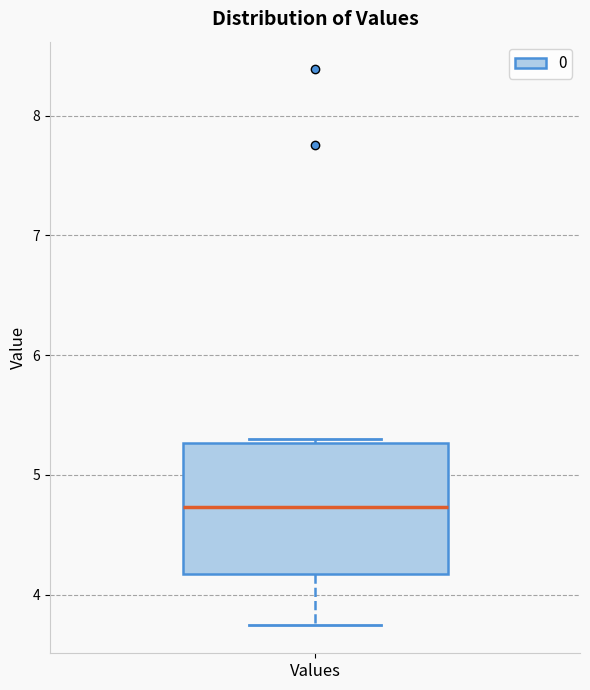

Transcribe this box plot: give where the median line is, the range the box spans, and where the two whiskers end, as read against the y-axis. The values are not printed on the chart, so give them approximately, as read against the axis.

median 4.7, box 4.2 to 5.3, whiskers 3.7 to 5.3 (just above the box's upper edge)